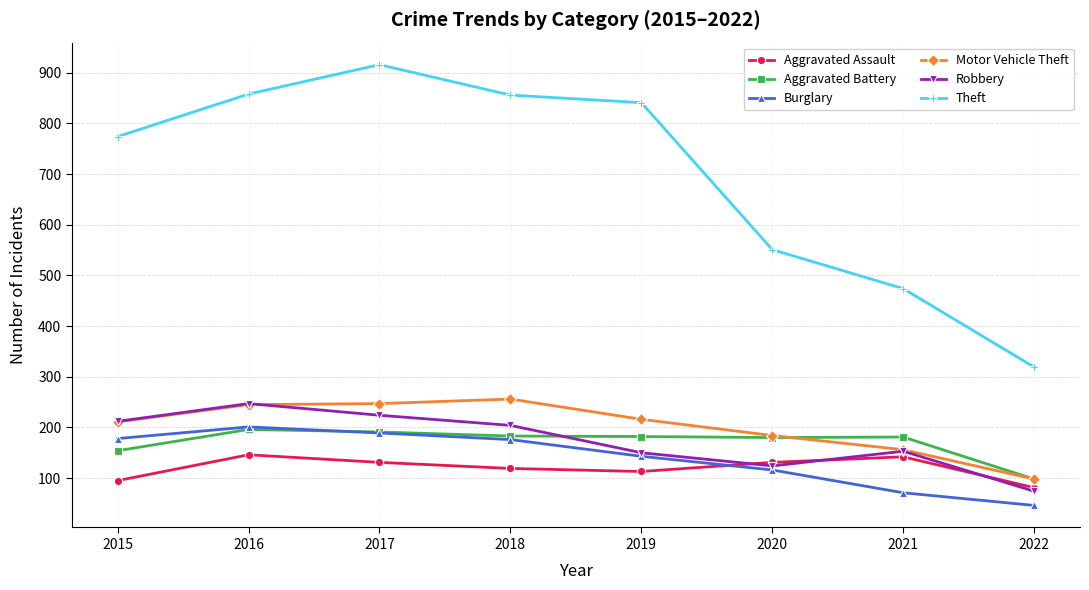

Is it true that Aggravated Battery equals 98 at 2022?

True